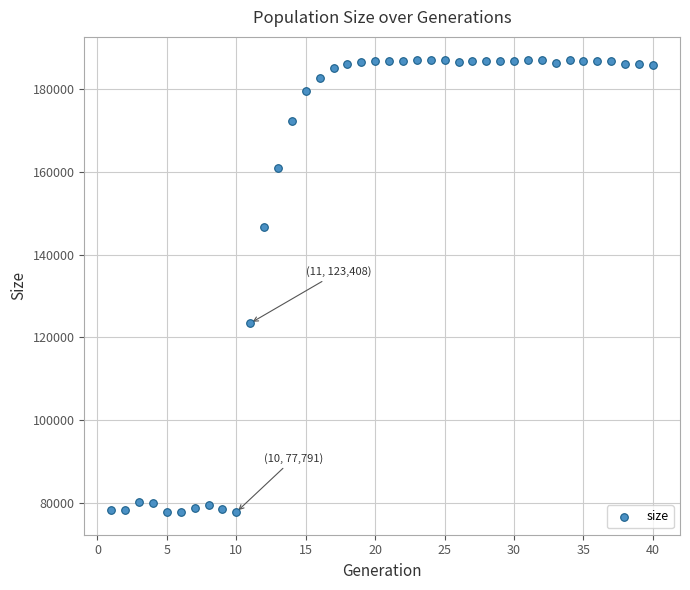

What Y value in the scatter plot is closest to 132443?

123408